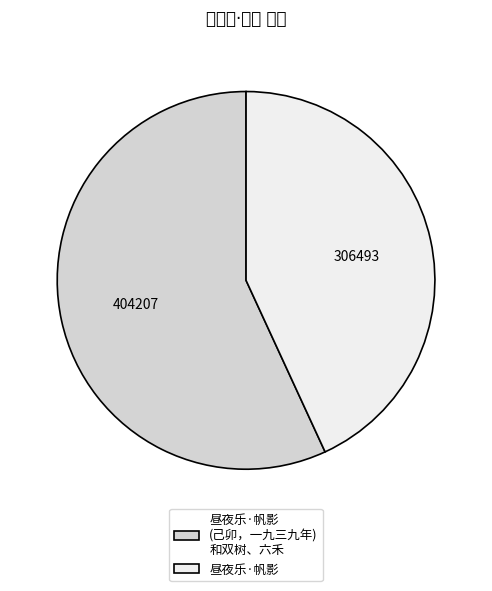

The 昼夜乐·帆影 slice represents 43% of the pie. True or false?

True